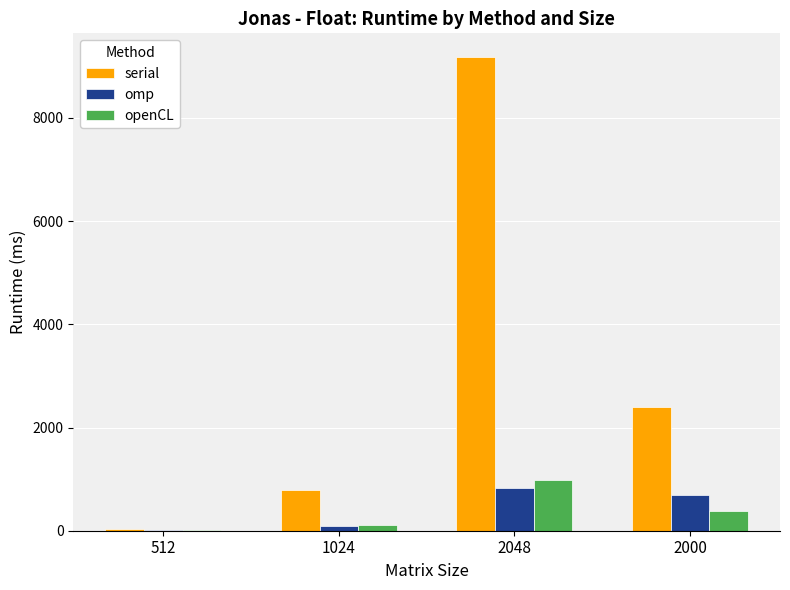

What value does the serial series have at 512?

37